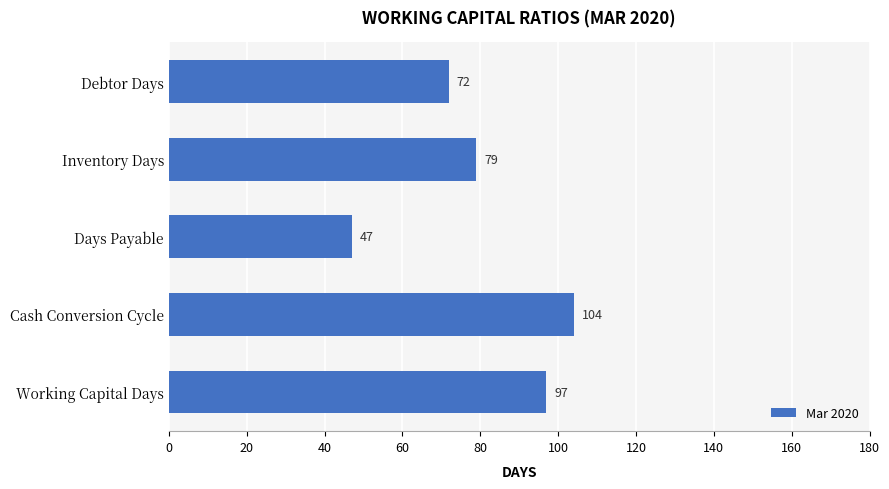

Which label corresponds to the largest value in the chart?

Cash Conversion Cycle